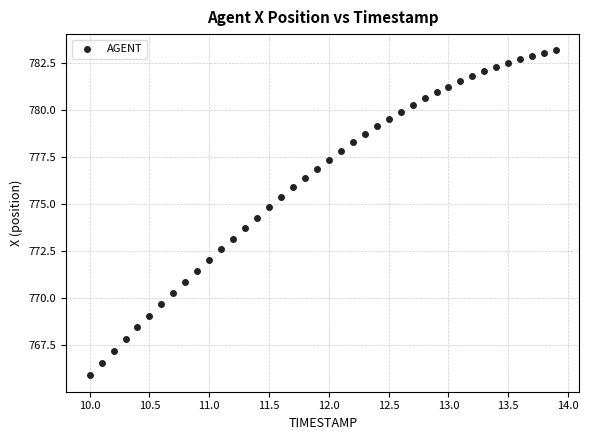

What is the range of Y values (max minus min)?

17.3